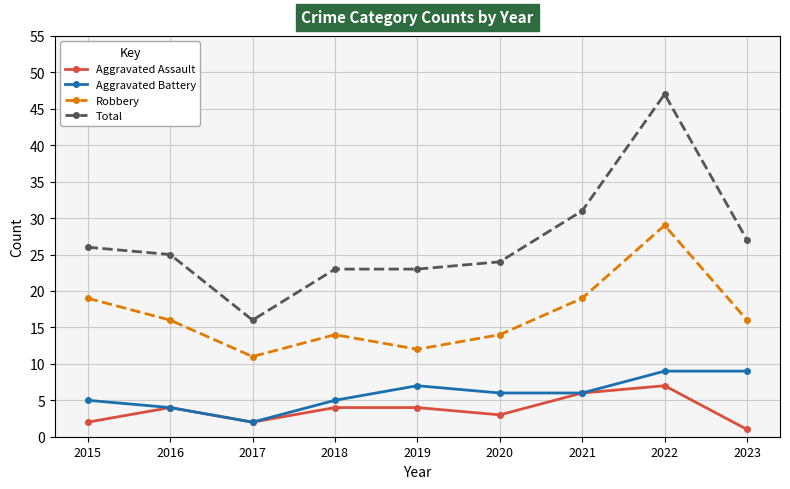

What is the value of the Robbery point at the 7th from the left?

19